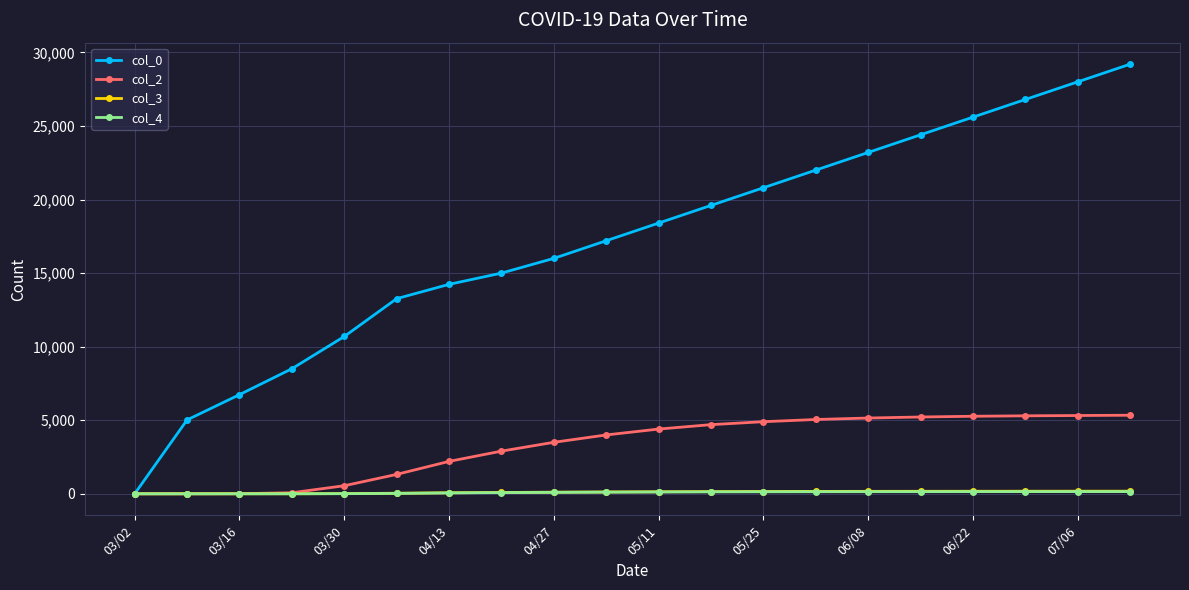

Which series has the widest spread of values?

col_0